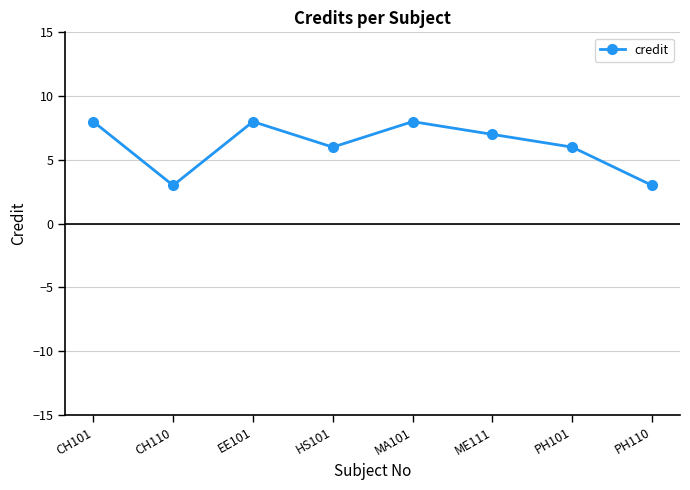

Between MA101 and PH101, which is larger?

MA101